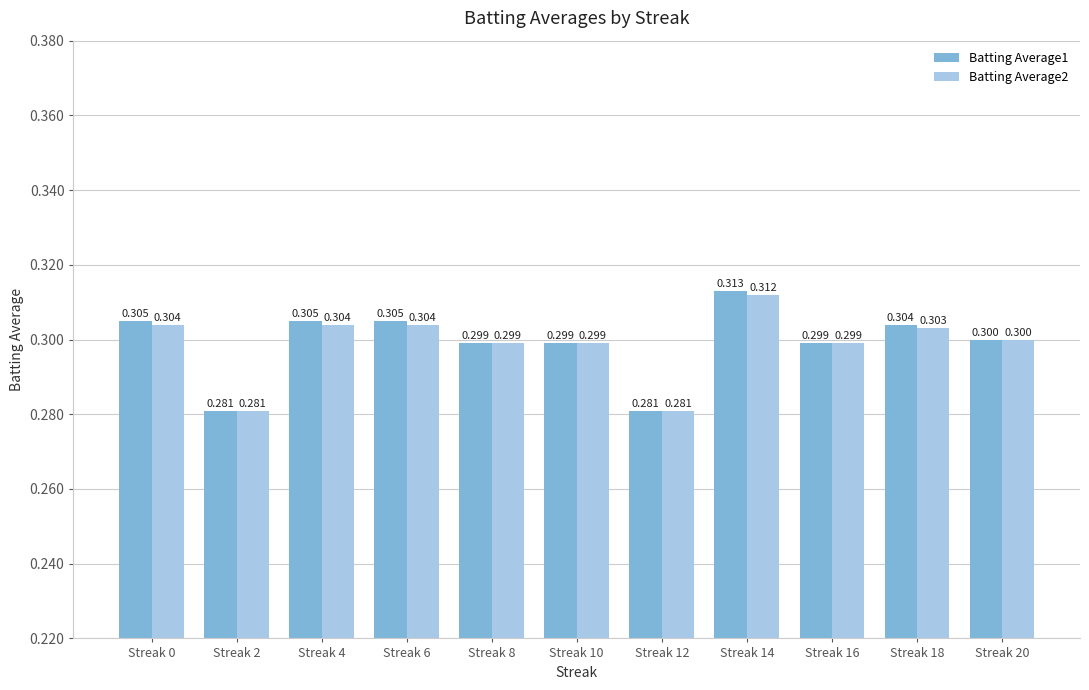

Rank the series by their maximum value, from highest to lowest.

Batting Average1, Batting Average2